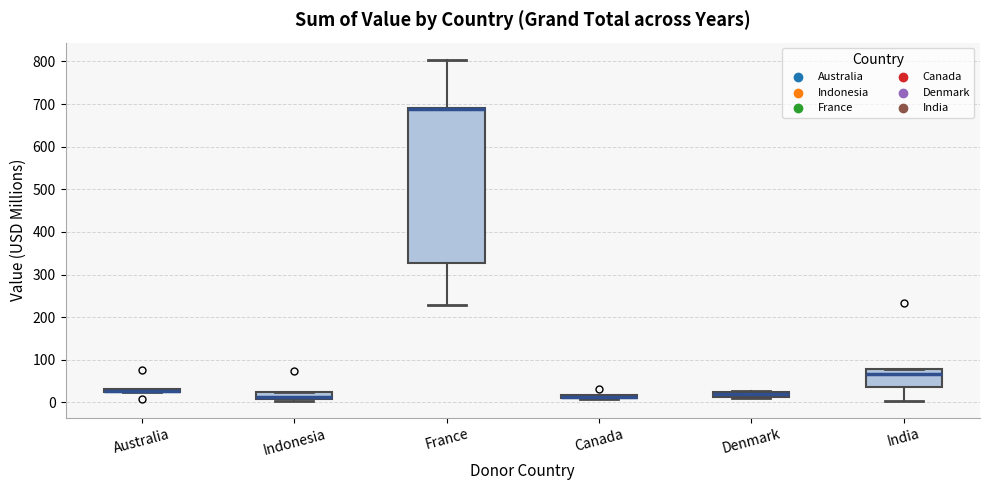

Where is the lower edge of the box for Indonesia on the y-axis? The values are not printed on the chart, so give them approximately, as read against the axis.

10